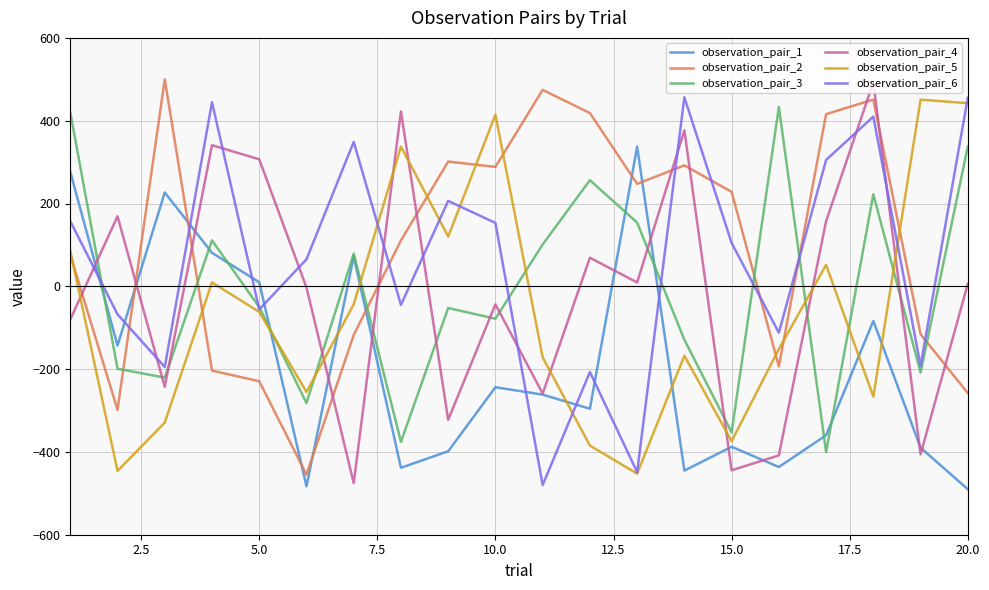

What is the smallest value displayed?

-490.2